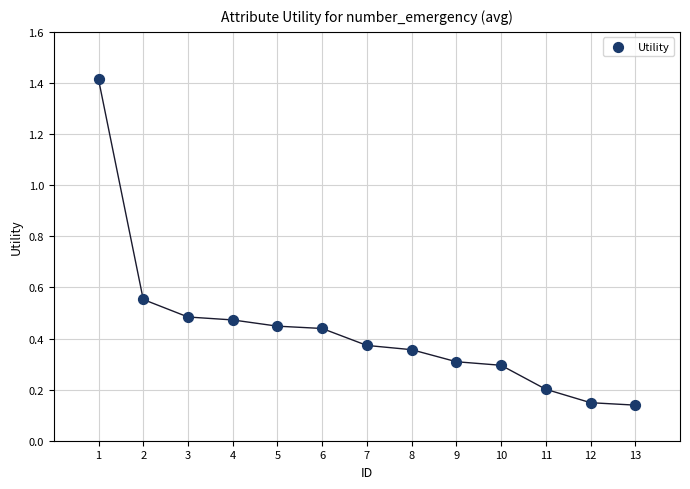

What is the range of Y values (max minus min)?

1.3